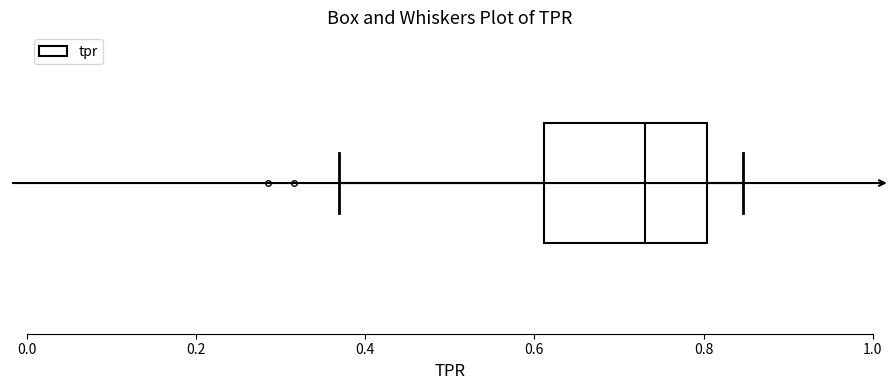

Where does the left whisker of the box end on the x-axis? The values are not printed on the chart, so give them approximately, as read against the axis.

0.36